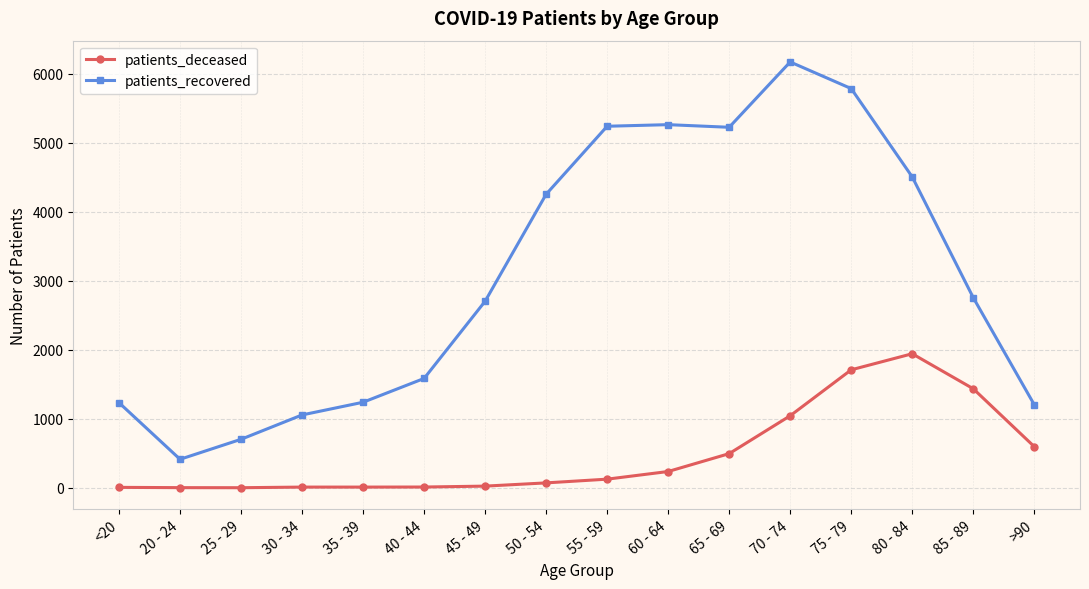

True or false: patients_deceased and patients_recovered cross at least once.

False